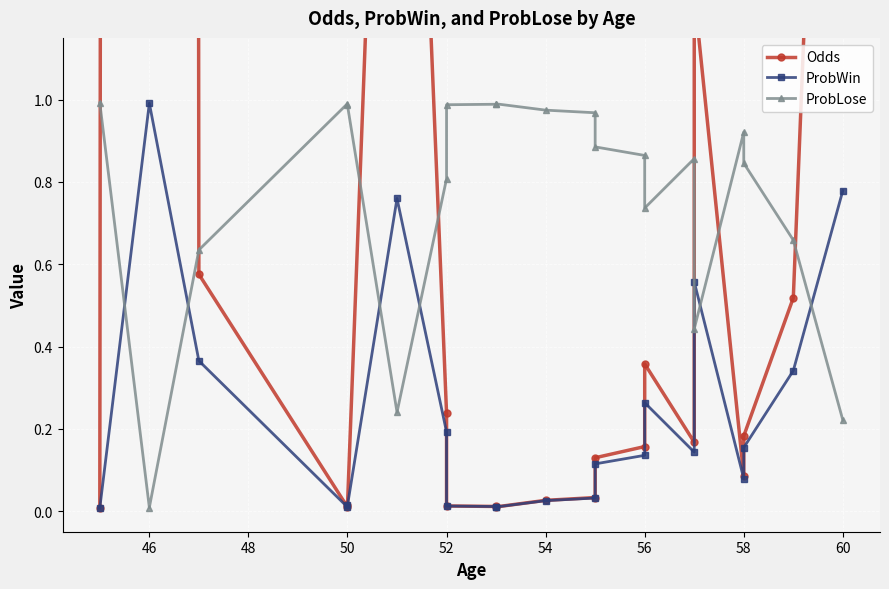

What is the maximum value shown in the chart?

113.6